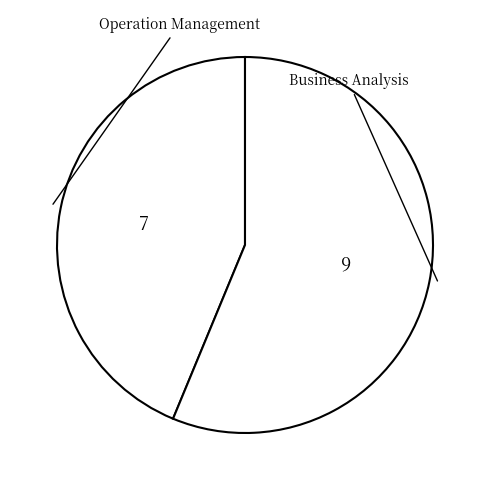

Rank the categories by value from highest to lowest.

Business Analysis, Operation Management